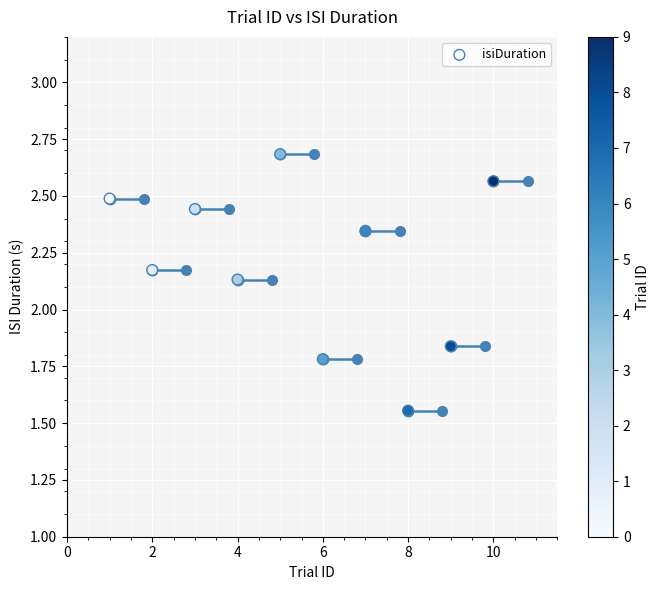

What is the average X value?

5.5